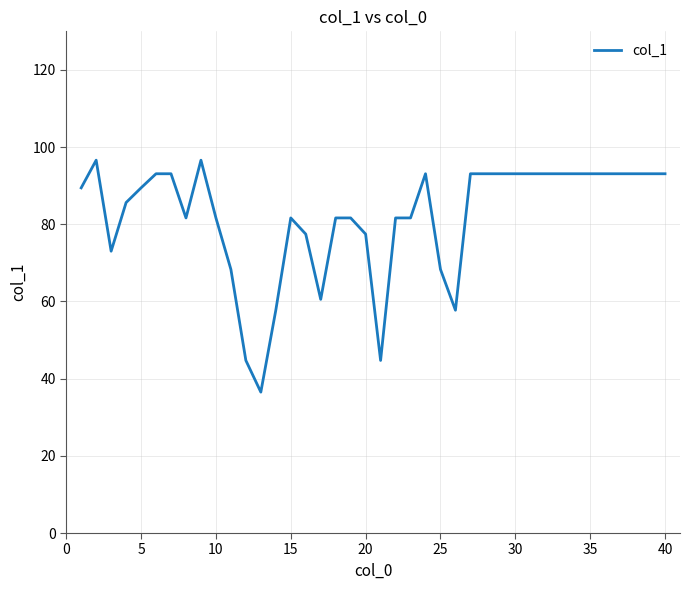

What is the minimum value shown in the chart?

36.5